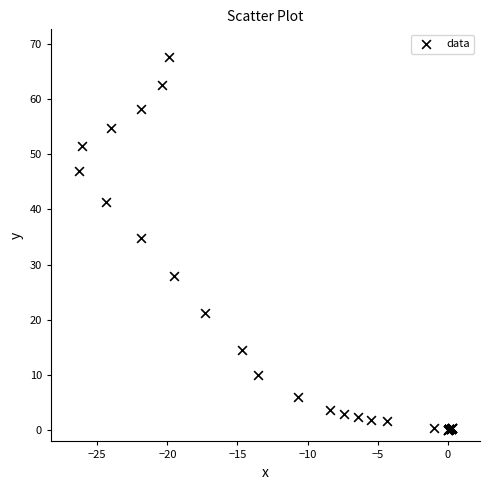

What Y value in the scatter plot is closest to 33?

34.9